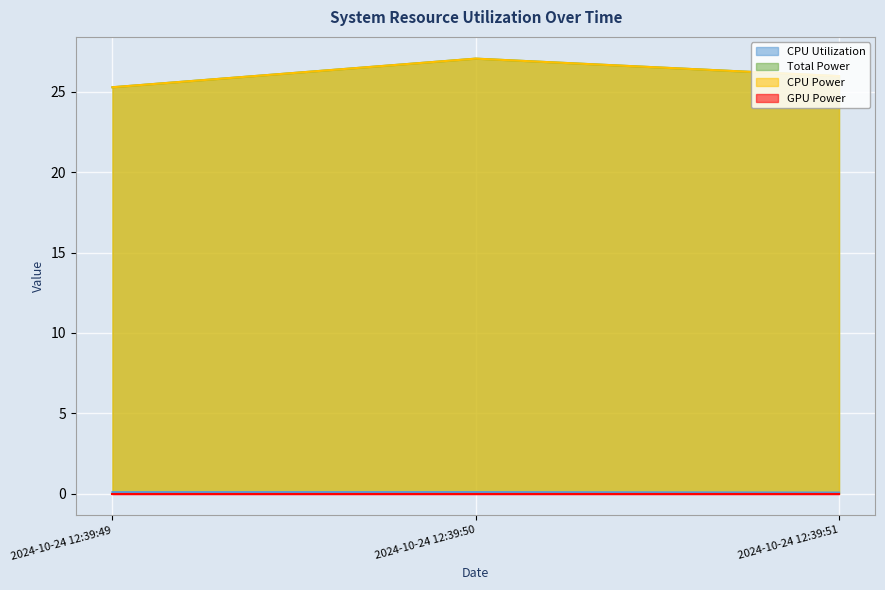

Which category has the lowest value in the CPU Power series?

2024-10-24 12:39:49